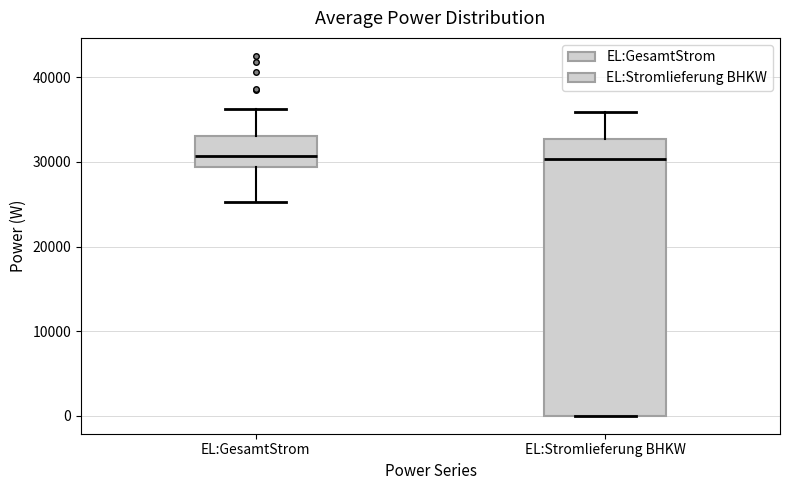

Comparing the boxes themselves (not the whiskers), which one is the tallest?

EL:Stromlieferung BHKW